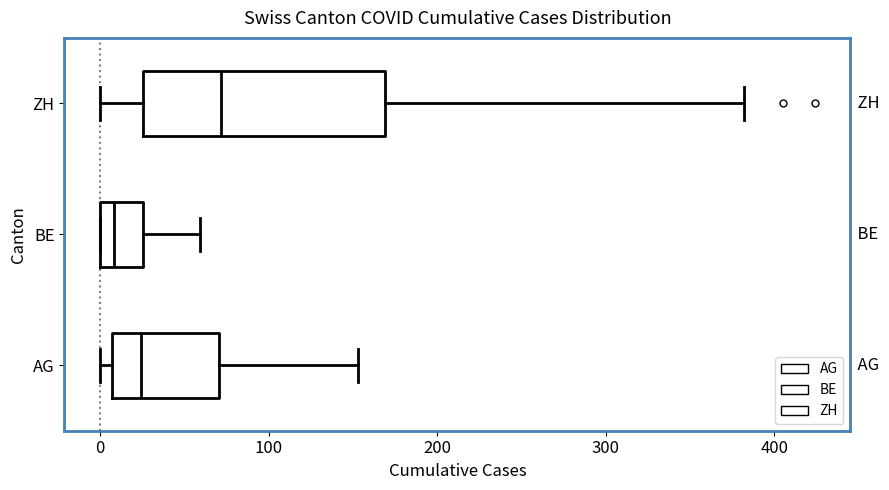

Reading bottom to top, read every box against the x-axis: the position of its median line, the range the box covers, and the ends of its whiskers. The values are not printed on the chart, so give them approximately, as read against the axis.

AG: median 20, box 10 to 70, whiskers 0 to 150
BE: median 10, box 0 to 30, whiskers 0 to 60
ZH: median 70, box 30 to 170, whiskers 0 to 380